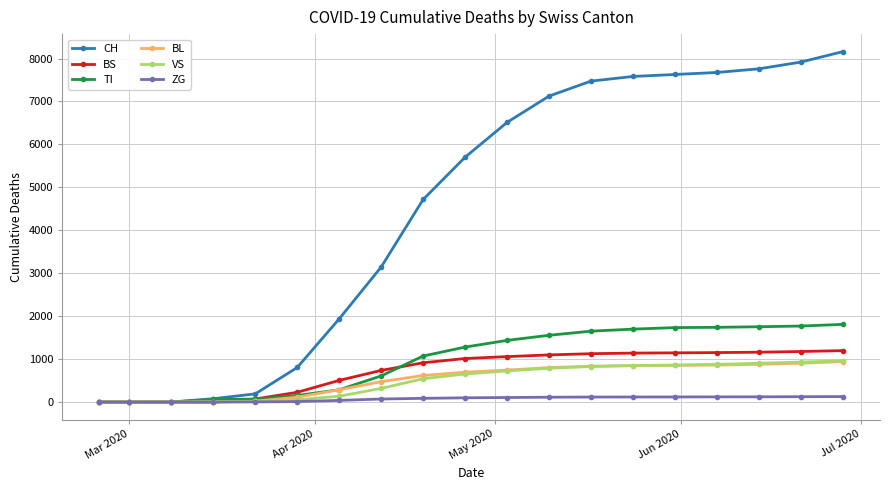

Which series has the largest range (max minus min)?

CH